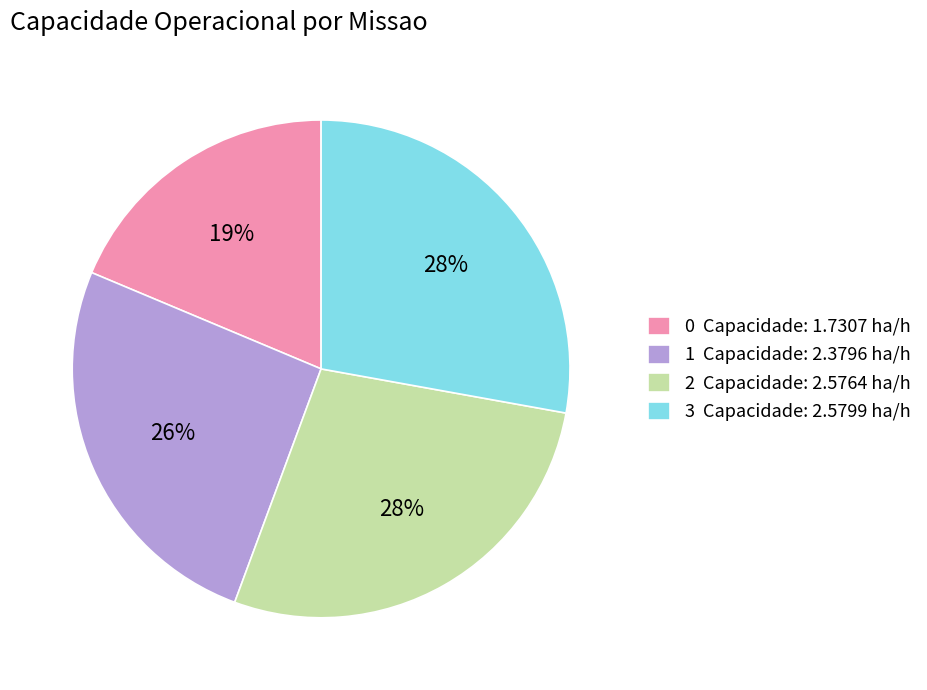

To the nearest percent, what is the difference between the largest and smallest slice percentages?

9%